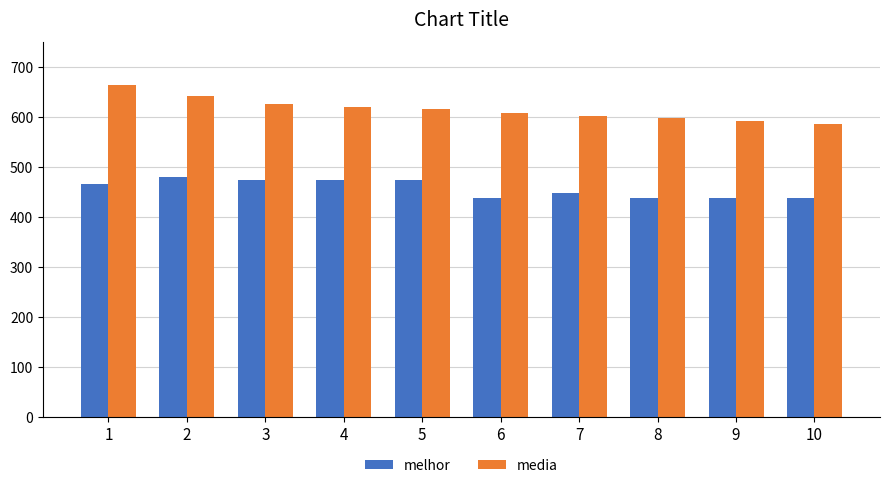

The value of media at 2 is 642.9. True or false?

True